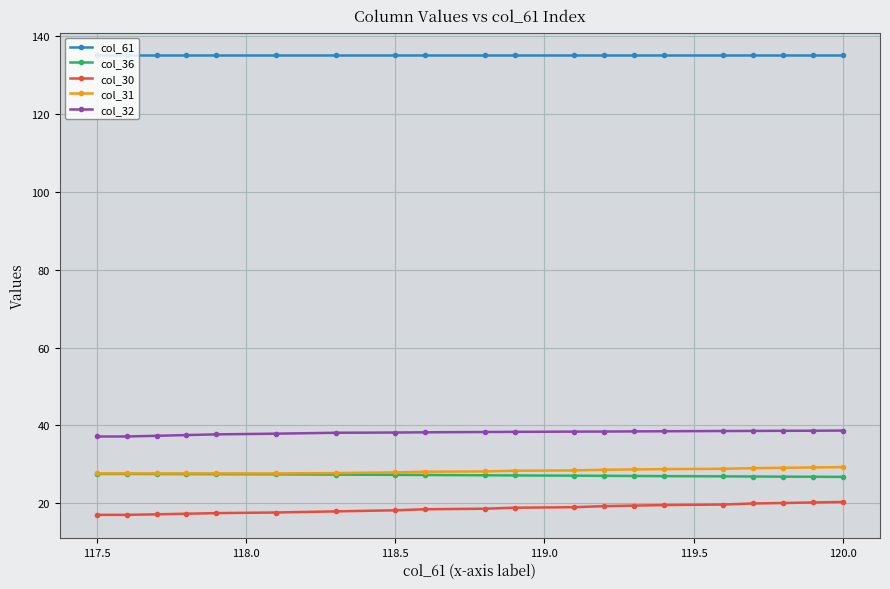

Which series has the largest total across all categories?

col_61